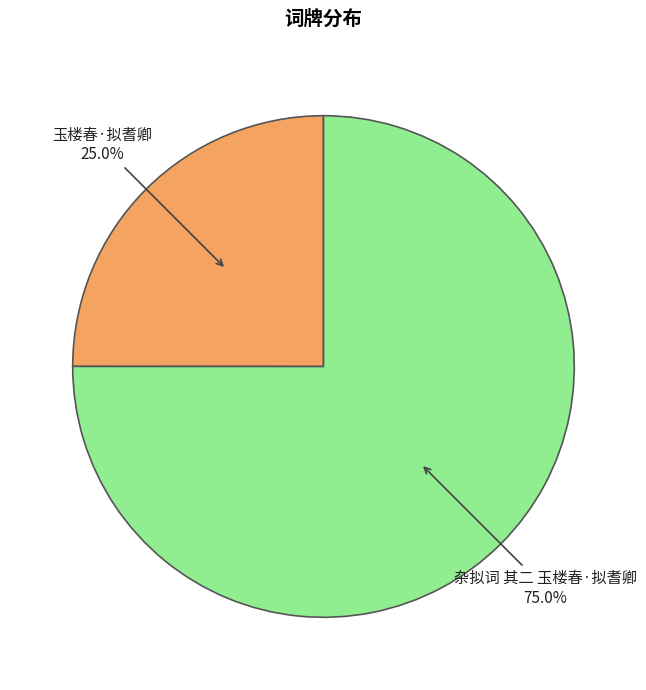

True or false: 玉楼春·拟耆卿 accounts for 39% of the total.

False